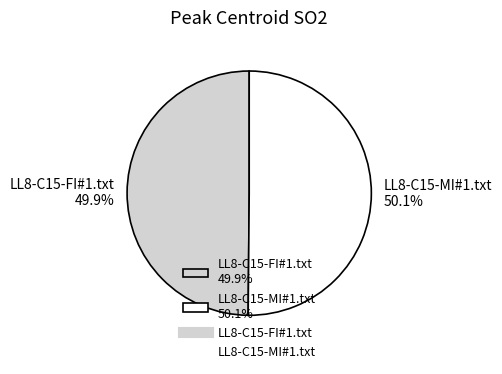

Approximately how many times larger is the value at LL8-C15-FI#1.txt 49.9% compared to LL8-C15-MI#1.txt 50.1%?

1.0